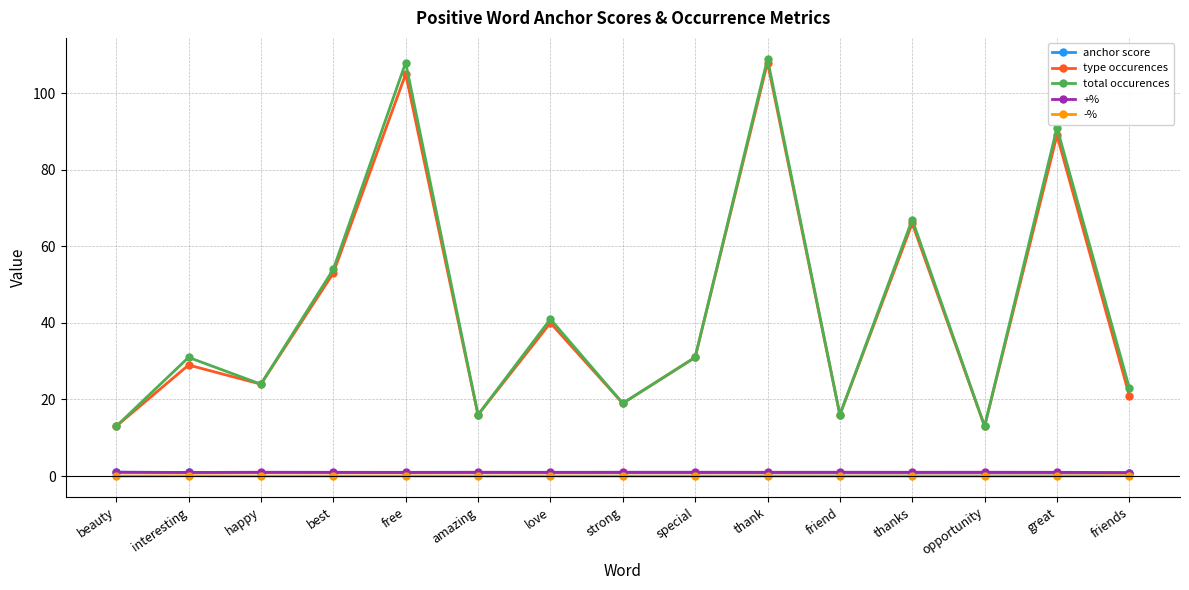

True or false: anchor score and type occurences cross at least once.

False